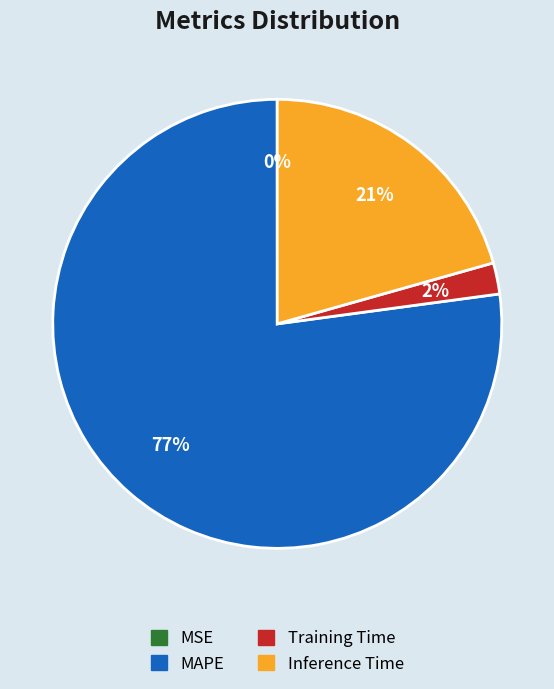

Is there a majority slice in this chart?

Yes